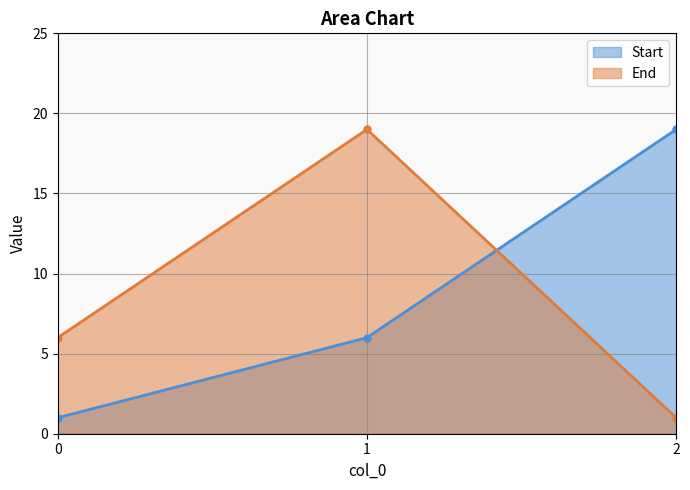

Reading left to right, list all the values displayed in this chart.

Start: 1	6	19
End: 6	19	1